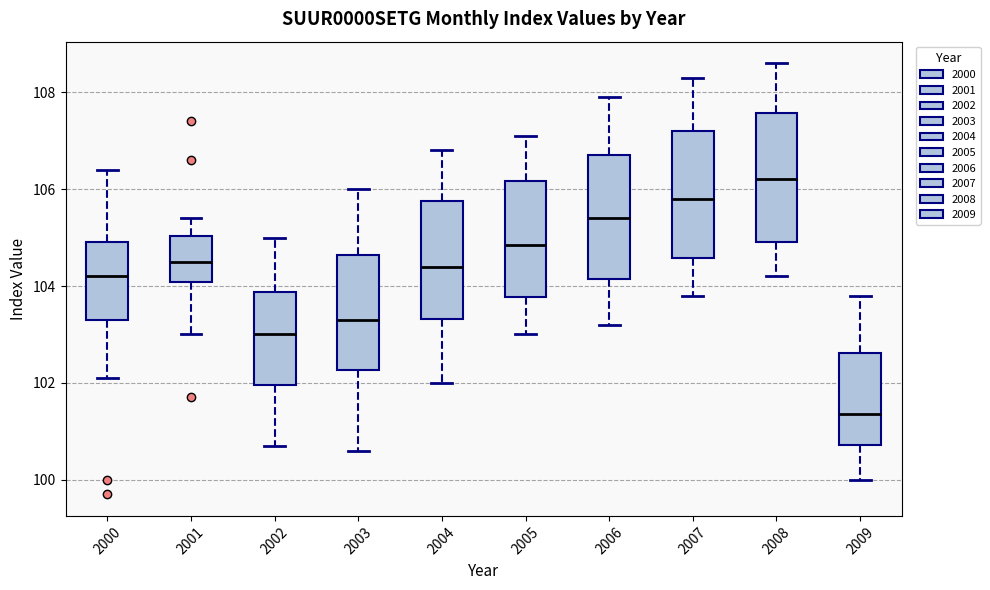

Reading left to right, read every box against the y-axis: the position of its median line, the range the box covers, and the ends of its whiskers. The values are not printed on the chart, so give them approximately, as read against the axis.

2000: median 104.2, box 103.4 to 105.0, whiskers 102.2 to 106.4
2001: median 104.6, box 104.0 to 105.0, whiskers 103.0 to 105.4
2002: median 103.0, box 102.0 to 103.8, whiskers 100.8 to 105.0
2003: median 103.4, box 102.2 to 104.6, whiskers 100.6 to 106.0
2004: median 104.4, box 103.4 to 105.8, whiskers 102.0 to 106.8
2005: median 104.8, box 103.8 to 106.2, whiskers 103.0 to 107.2
2006: median 105.4, box 104.2 to 106.8, whiskers 103.2 to 108.0
2007: median 105.8, box 104.6 to 107.2, whiskers 103.8 to 108.4
2008: median 106.2, box 105.0 to 107.6, whiskers 104.2 to 108.6
2009: median 101.4, box 100.8 to 102.6, whiskers 100.0 to 103.8